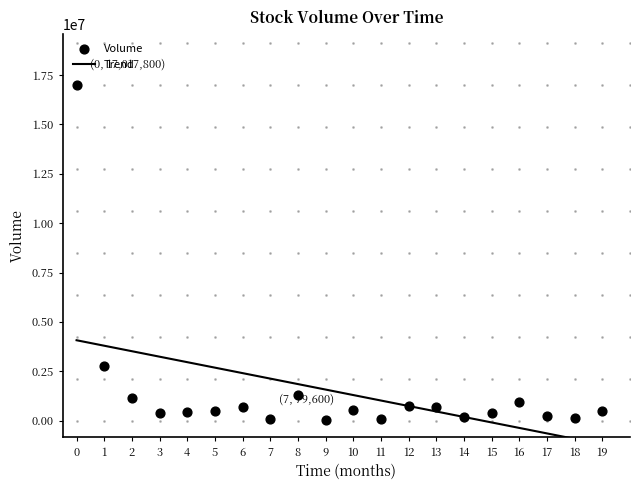

What Y value in the scatter plot is closest to 8512800?

2752500